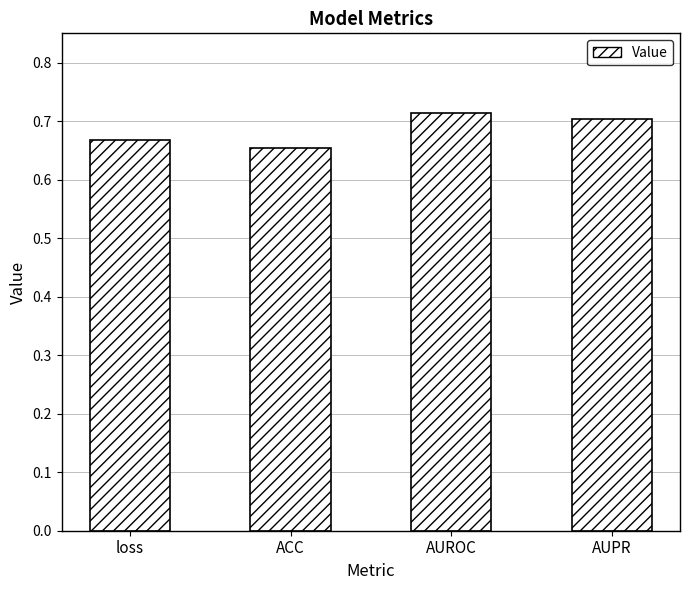

True or false: the data shows 0.7 at loss.

True